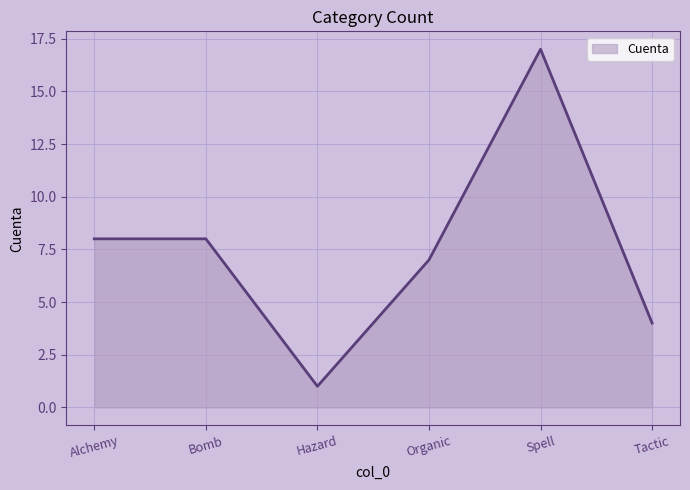

Which has a higher value, Alchemy or Organic?

Alchemy